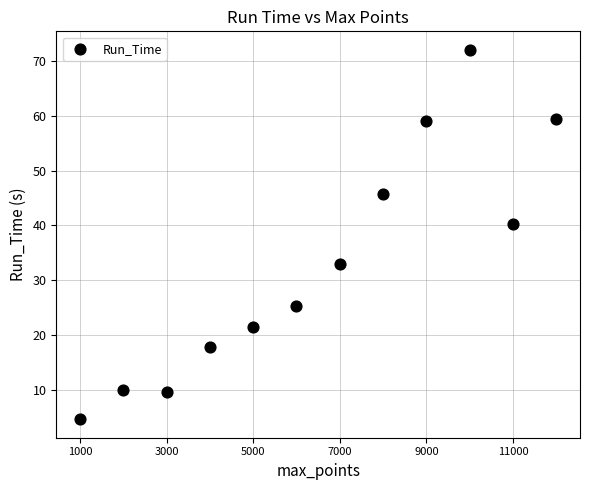

What Y value in the scatter plot is closest to 38?

40.3